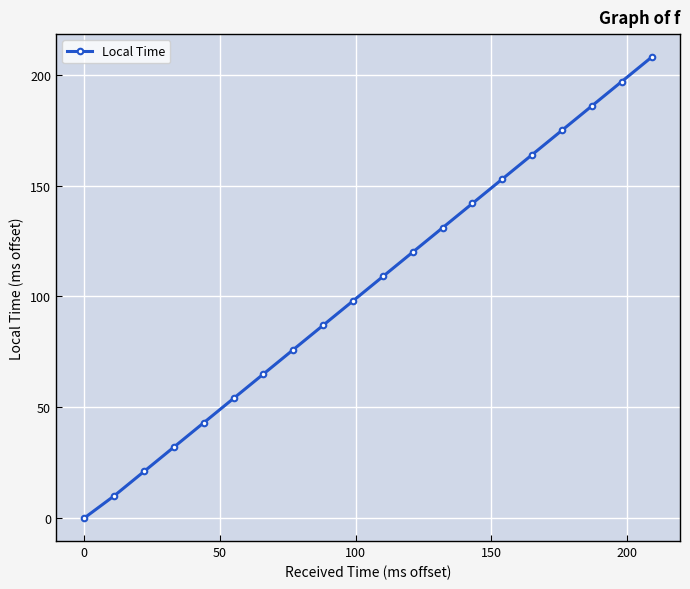

What is the greatest value displayed?

208